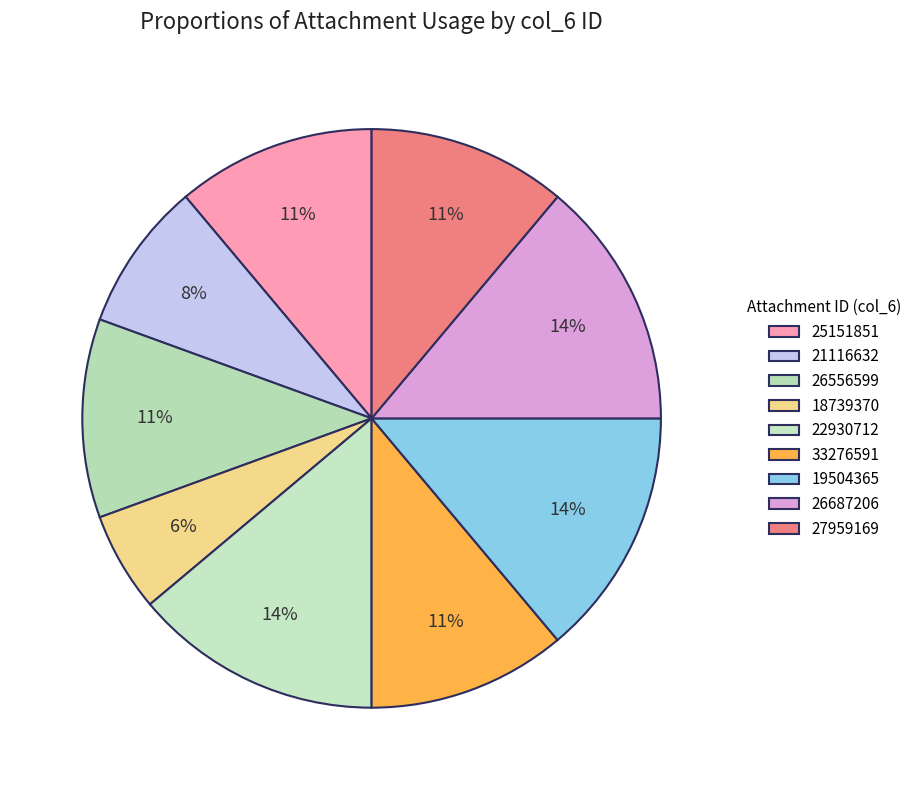

How many slices are in this pie chart?

9